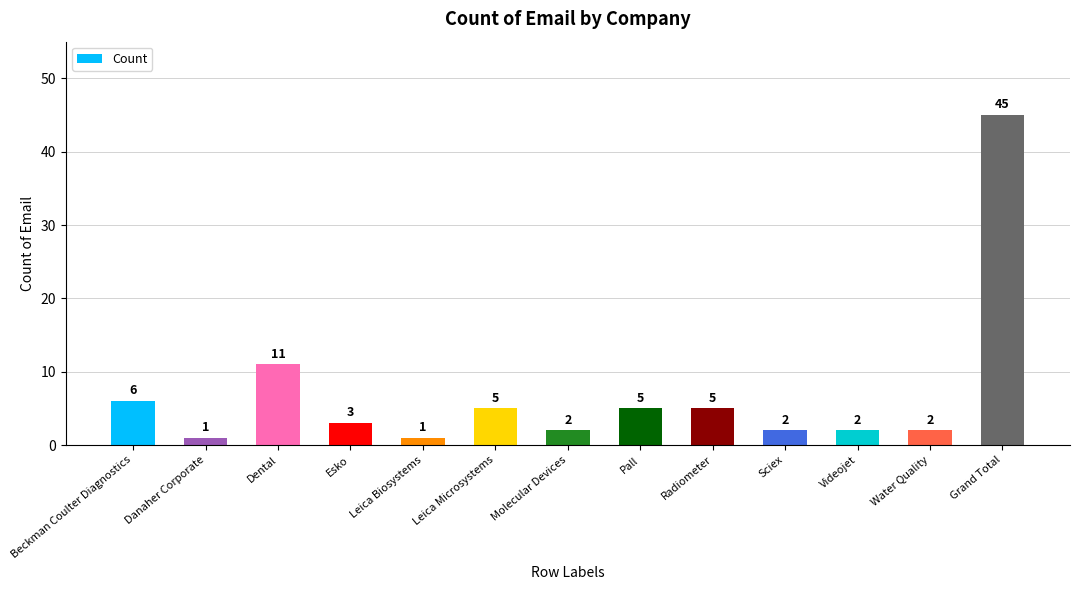

Which label corresponds to the largest value in the chart?

Grand Total